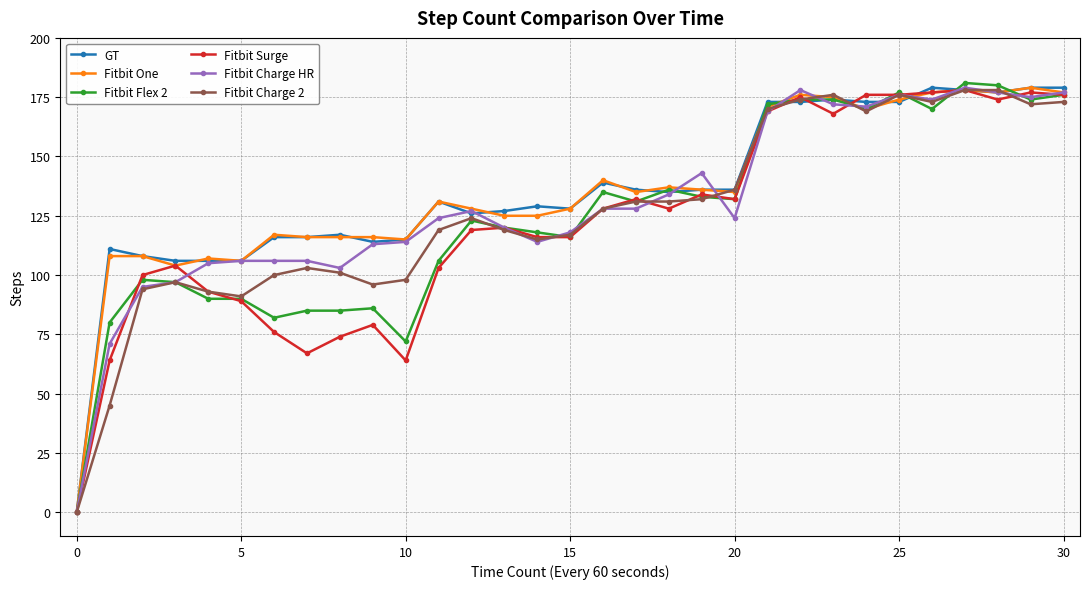

True or false: Fitbit Flex 2 has more than 2 interior local peaks.

True